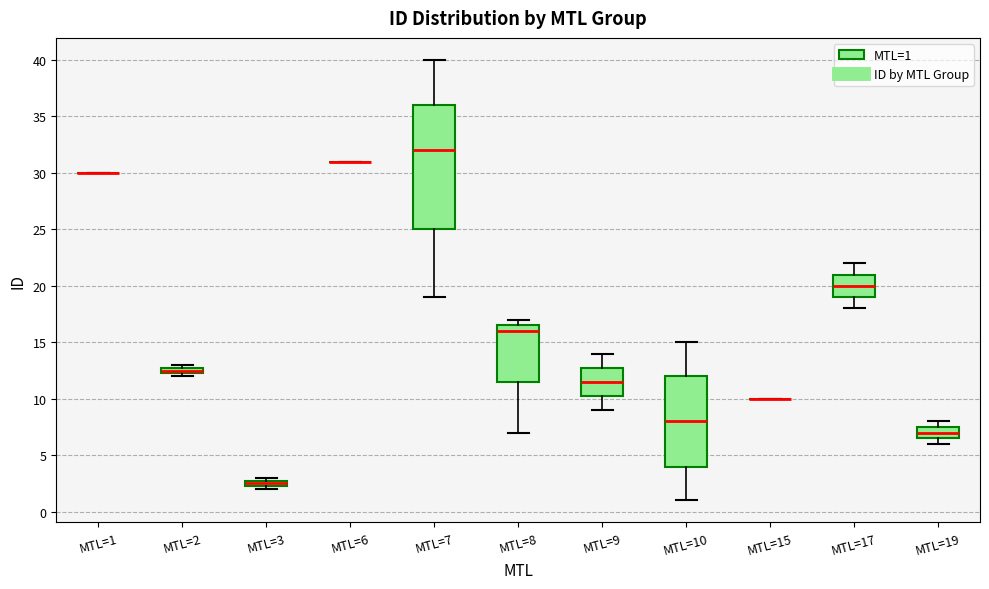

Where is the upper edge of the box for MTL=2 on the y-axis? The values are not printed on the chart, so give them approximately, as read against the axis.

13.0